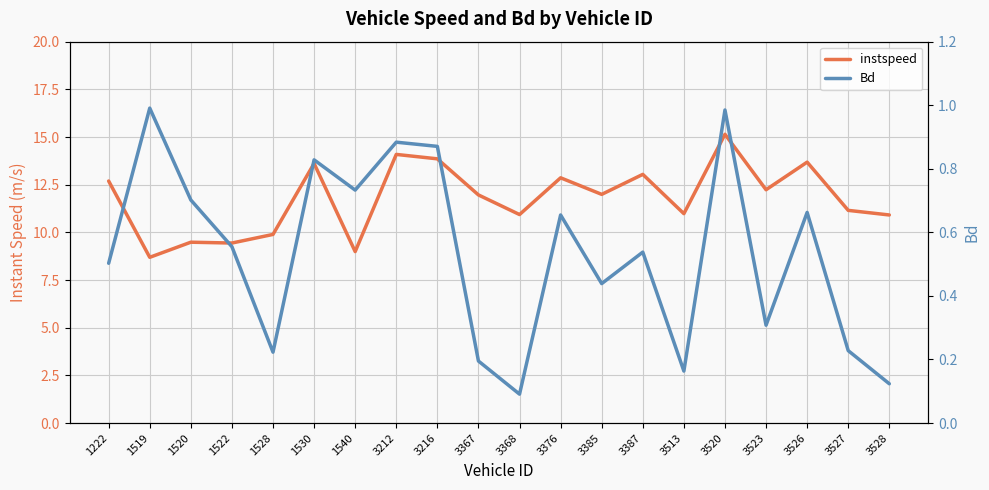

How many lines are shown in the chart?

2